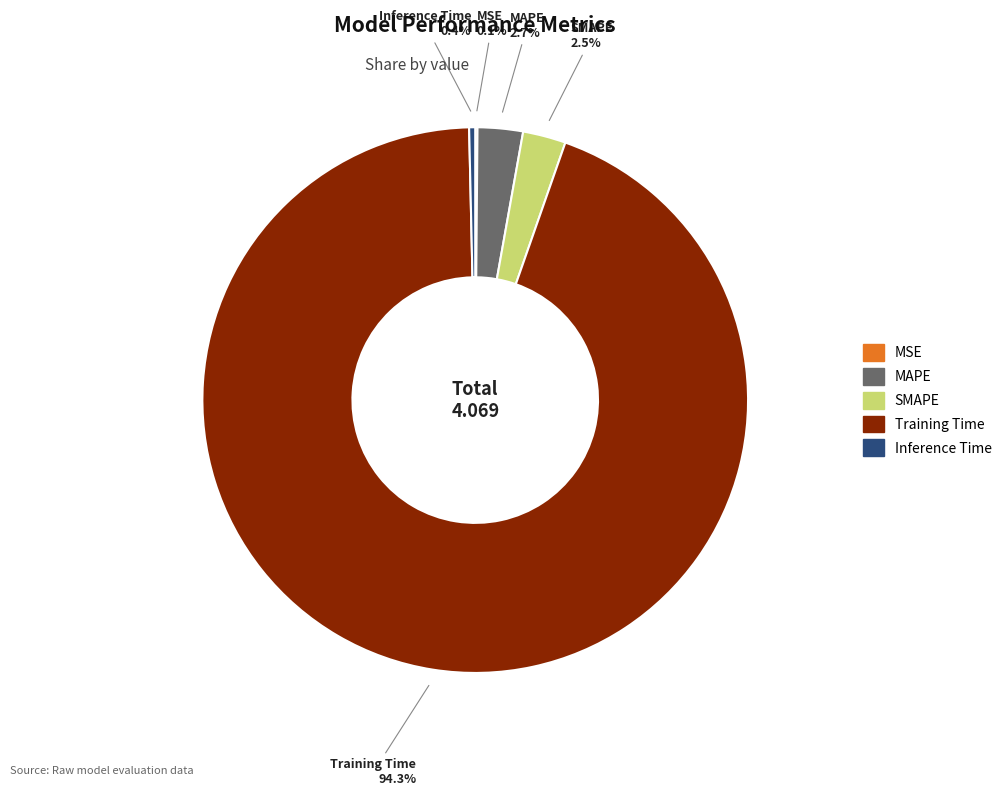

To the nearest percent, what is the combined percentage of MAPE and SMAPE?

5%